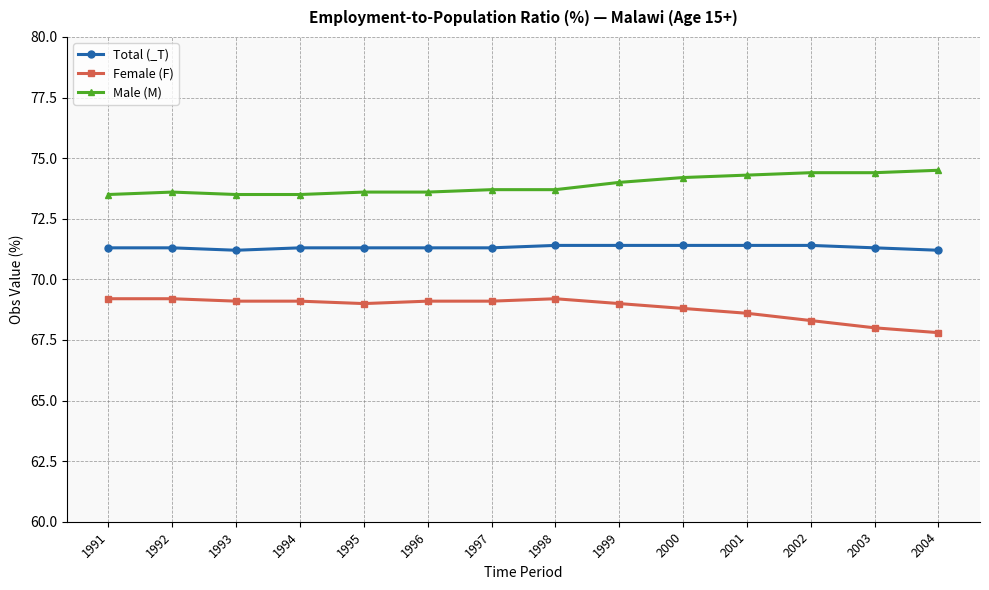

Reading right to left, extract all data points from this chart.

Total (_T): 71.2	71.3	71.4	71.4	71.4	71.4	71.4	71.3	71.3	71.3	71.3	71.2	71.3	71.3
Female (F): 67.8	68.0	68.3	68.6	68.8	69.0	69.2	69.1	69.1	69.0	69.1	69.1	69.2	69.2
Male (M): 74.5	74.4	74.4	74.3	74.2	74.0	73.7	73.7	73.6	73.6	73.5	73.5	73.6	73.5